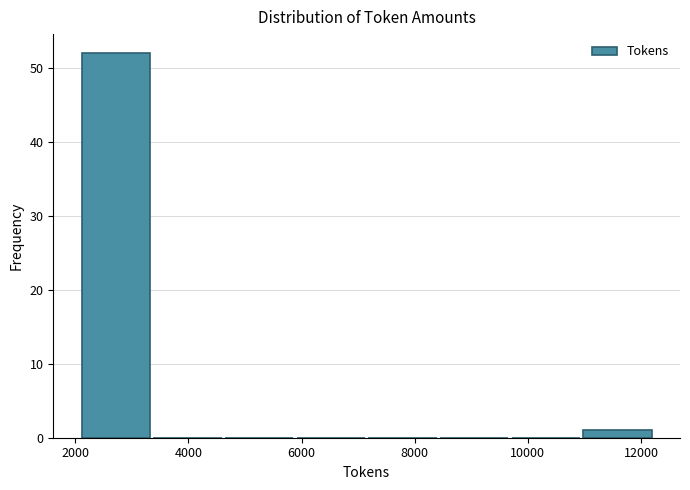

Reading left to right, transcribe this chart: for each bar, give the range it covers on the x-axis and its height. Neither the bar edges nor the heights are printed on the chart, so give them approximately, as read against the axes.

2200 to 3400: 52
3400 to 4600: 0
4600 to 6000: 0
6000 to 7200: 0
7200 to 8400: 0
8400 to 9800: 0
9800 to 11000: 0
11000 to 12200: 1